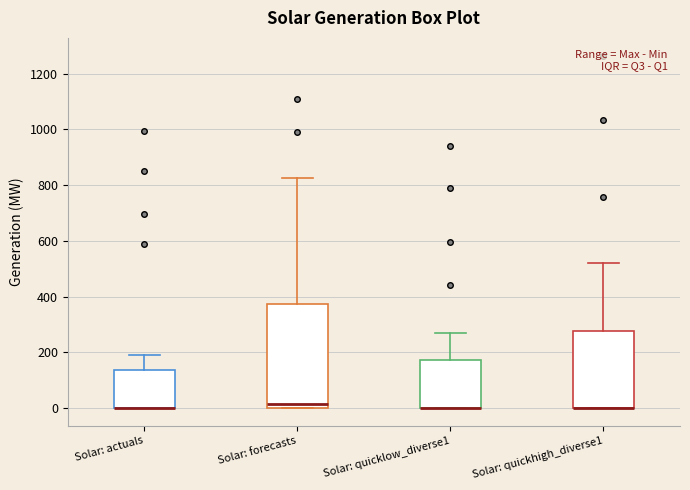

Reading left to right, transcribe this box plot: for each box, give where its median line is, the range the box spans, and where its two whiskers end, as read against the y-axis. The values are not printed on the chart, so give them approximately, as read against the axis.

Solar: actuals: median 0 (drawn on the box's lower edge), box 0 to 140, whiskers 0 to 200
Solar: forecasts: median 20, box 0 to 380, whiskers 0 to 820
Solar: quicklow_diverse1: median 0 (drawn on the box's lower edge), box 0 to 180, whiskers 0 to 260
Solar: quickhigh_diverse1: median 0 (drawn on the box's lower edge), box 0 to 280, whiskers 0 to 520